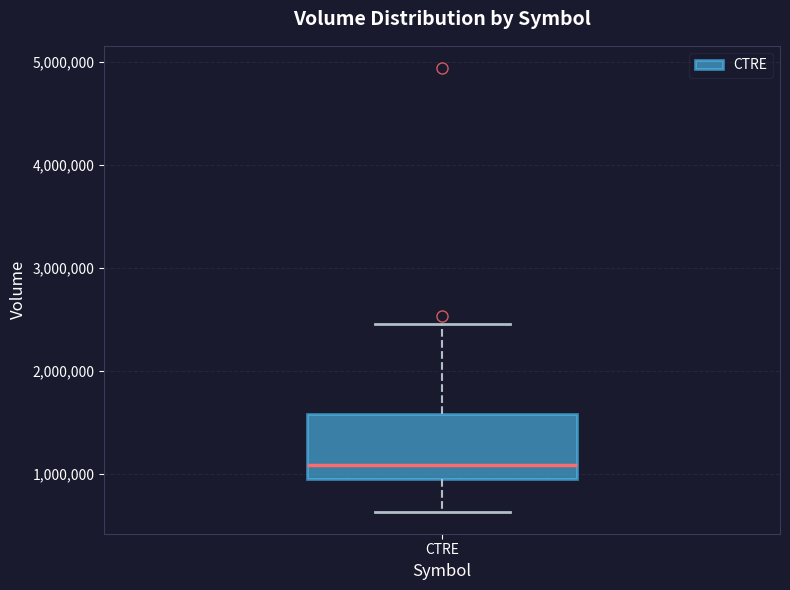

Read this box plot against the y-axis: the position of the median line, the range covered by the box, and the ends of both whiskers. The values are not printed on the chart, so give them approximately, as read against the axis.

median 1100000, box 1000000 to 1600000, whiskers 600000 to 2500000